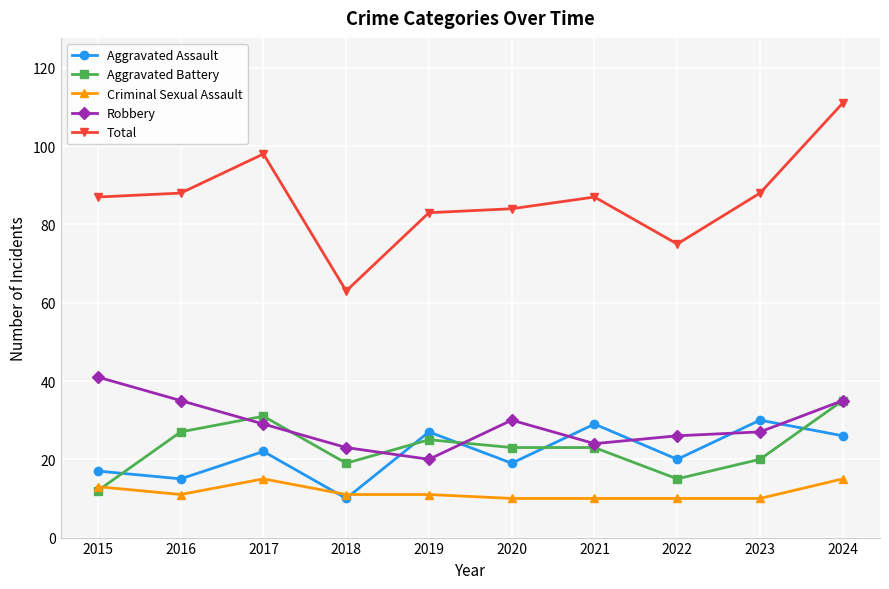

What is the minimum value shown in the chart?

10